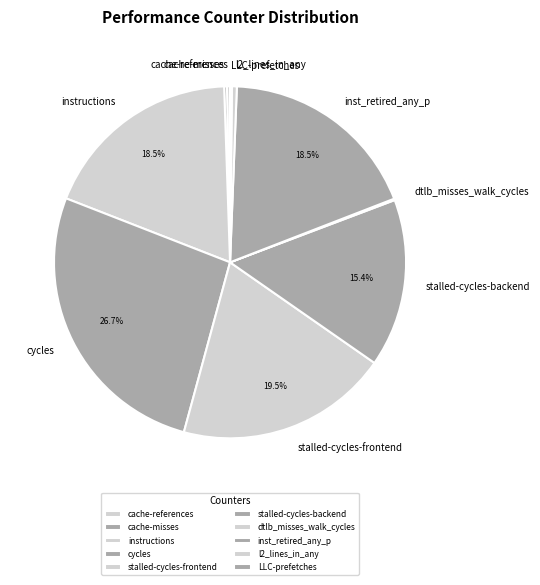

What portion of the pie excludes inst_retired_any_p?

81.5%